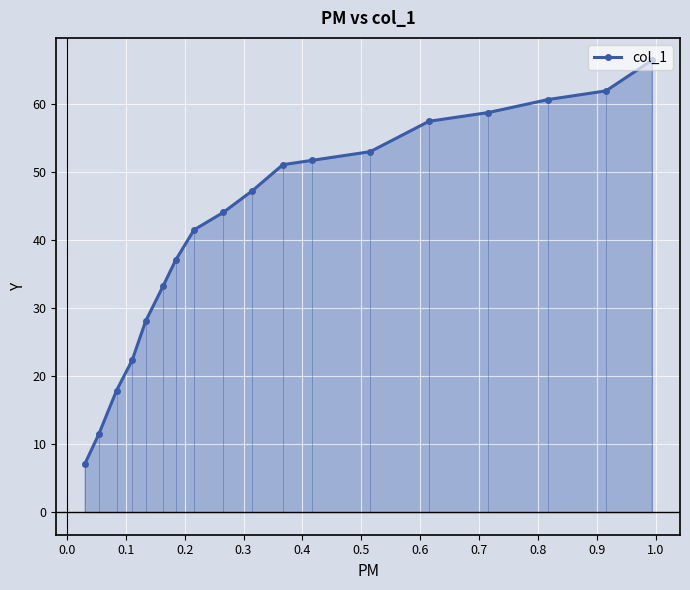

What is the highest value of the col_1 series?

66.3